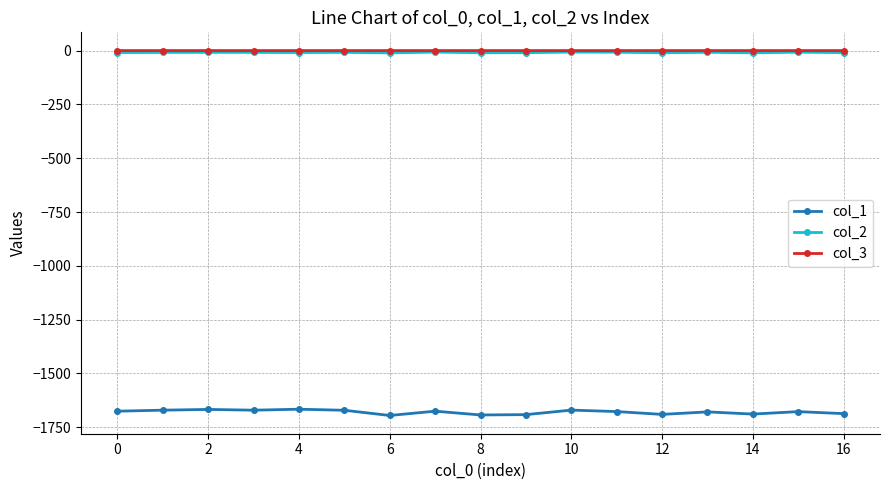

How many data points does each series have?

17